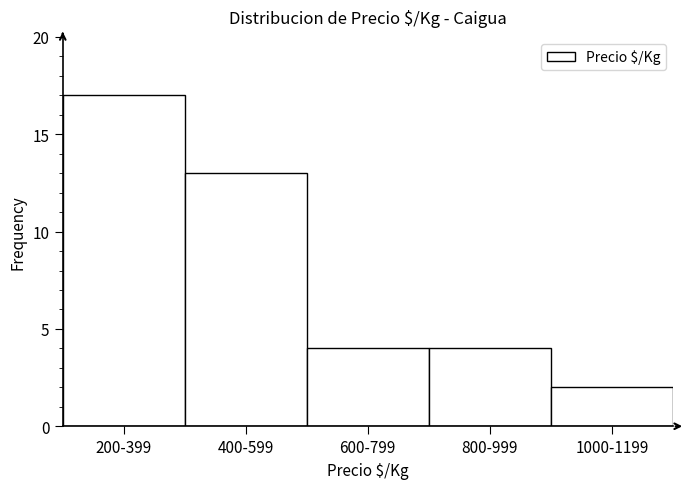

Reading left to right, list all the values displayed in this chart.

200-399=17	400-599=13	600-799=4	800-999=4	1000-1199=2